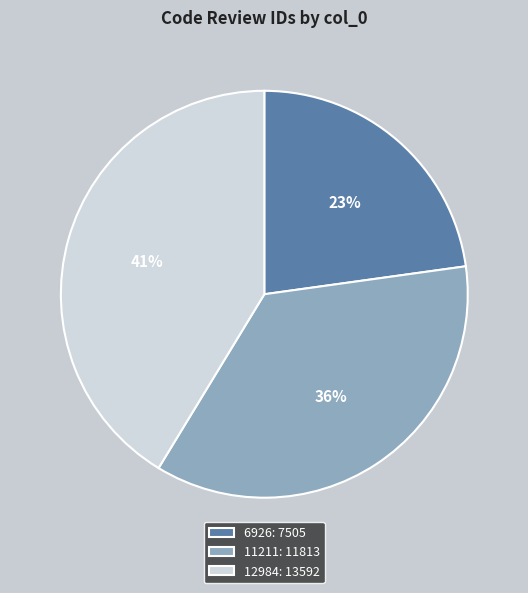

The 12984 slice represents 28% of the pie. True or false?

False